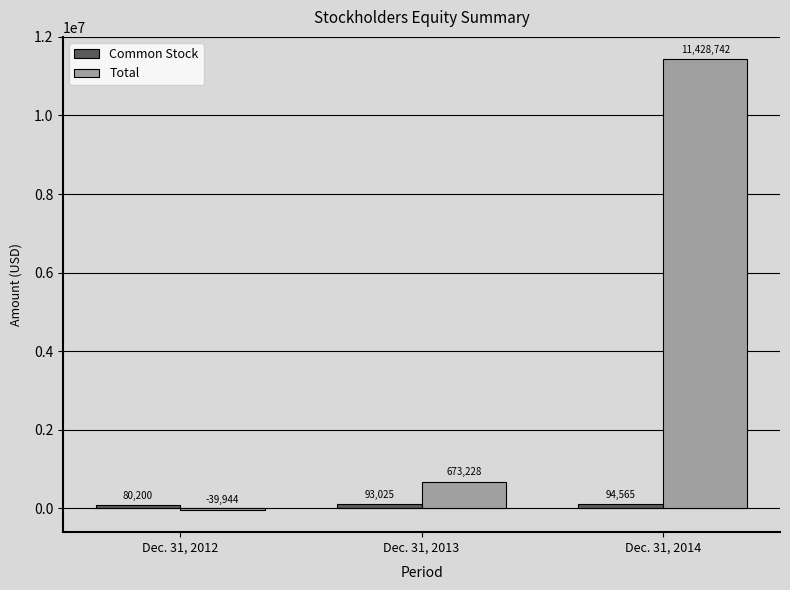

How many positive values does the Total series have?

2